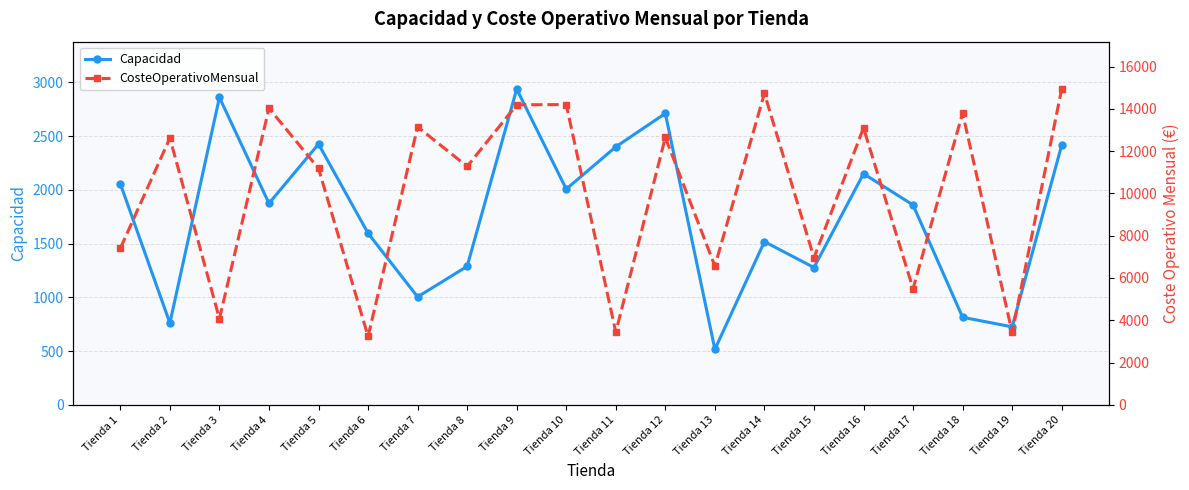

What is the spread (max minus min) of values at Tienda 20?

12526.2